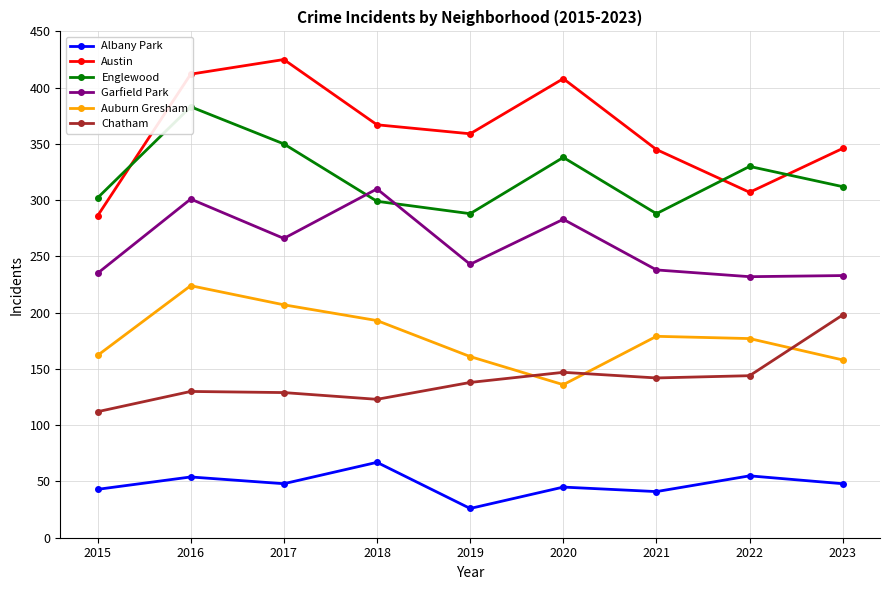

What is the sum of all Garfield Park values?

2341